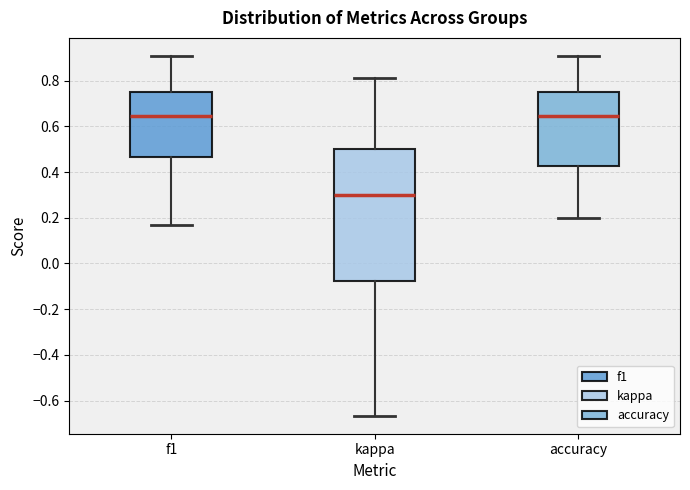

Comparing the boxes themselves (not the whiskers), which one is the tallest?

kappa